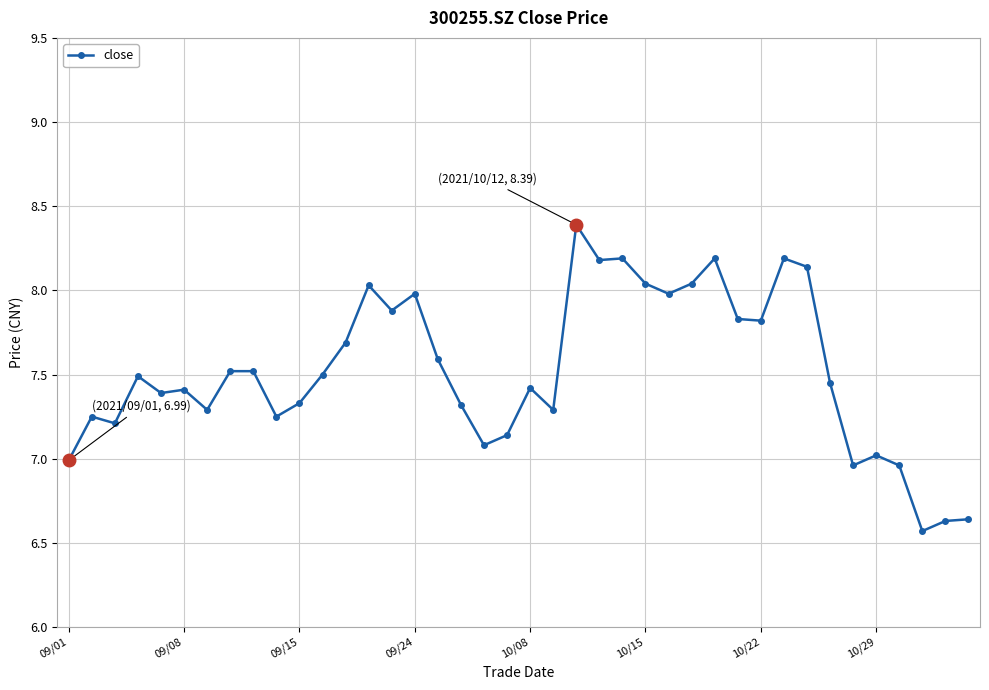

What is the value of the 23rd point from the left?

8.4